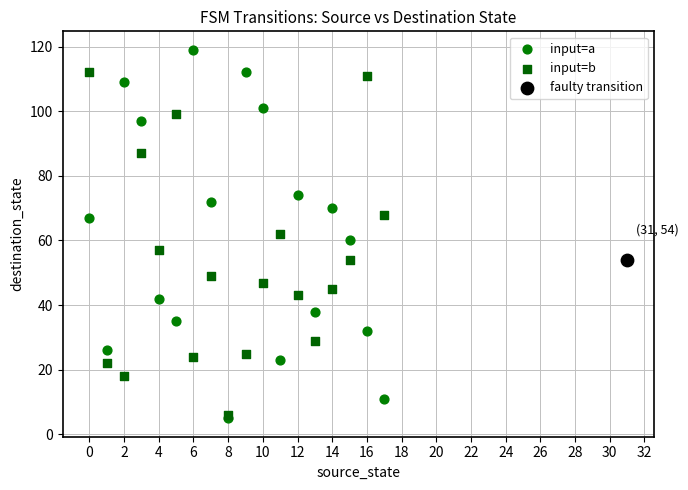

What are all the series names shown in the legend?

input=a, input=b, faulty transition